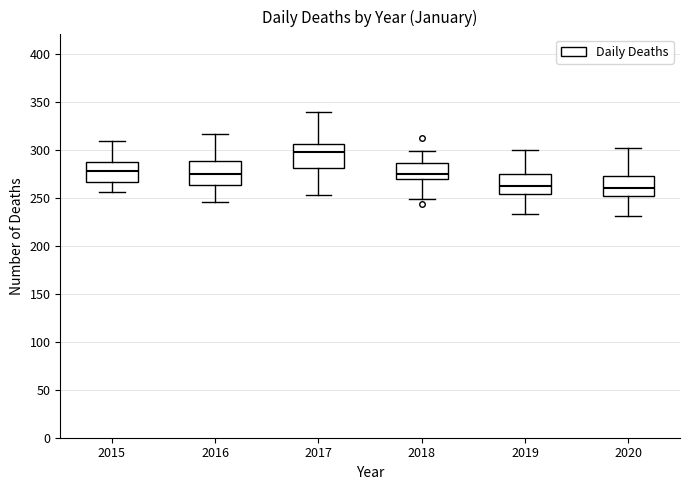

Reading left to right, read every box against the y-axis: the position of its median line, the range the box covers, and the ends of its whiskers. The values are not printed on the chart, so give them approximately, as read against the axis.

2015: median 280, box 265 to 290, whiskers 255 to 310
2016: median 275, box 265 to 290, whiskers 245 to 315
2017: median 295, box 280 to 305, whiskers 255 to 340
2018: median 275, box 270 to 285, whiskers 250 to 300
2019: median 260, box 255 to 275, whiskers 235 to 300
2020: median 260, box 250 to 275, whiskers 230 to 300